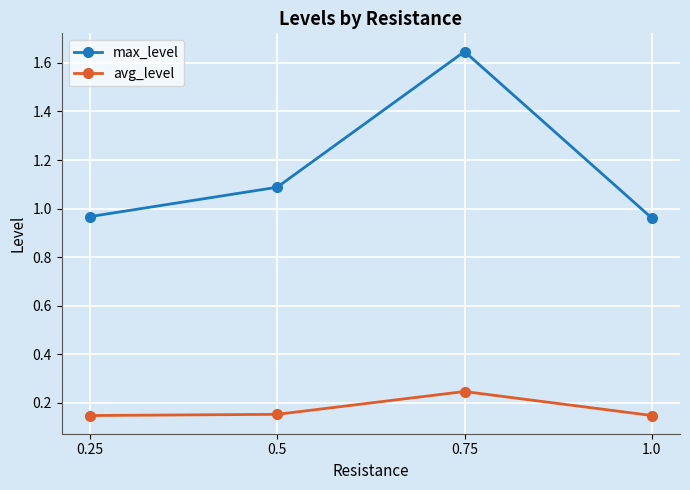

What is the label of the 3rd point from the left?

0.75